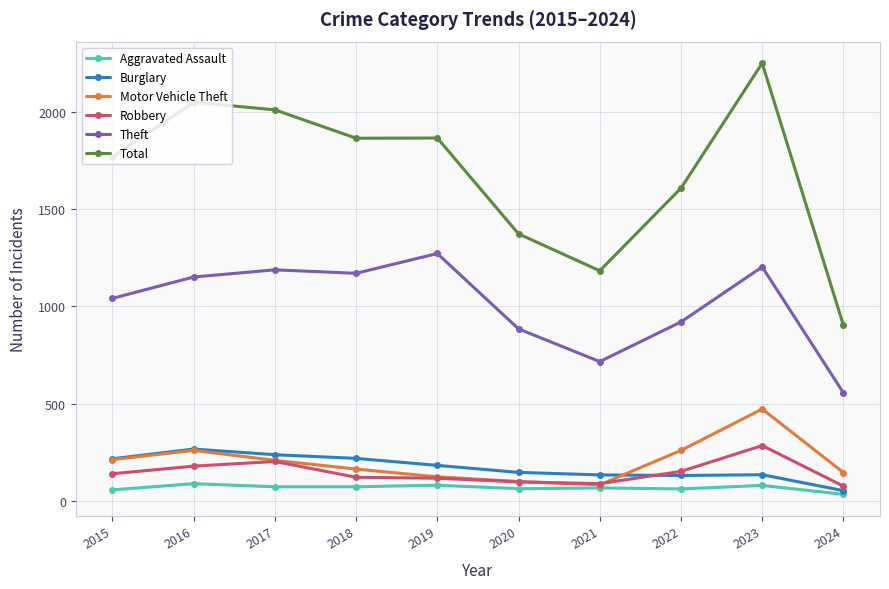

Which series has the widest spread of values?

Total